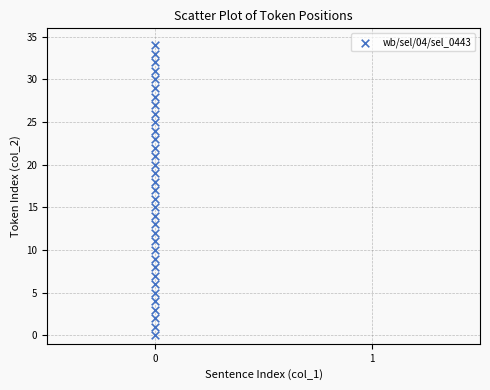

What is the range of Y values (max minus min)?

34